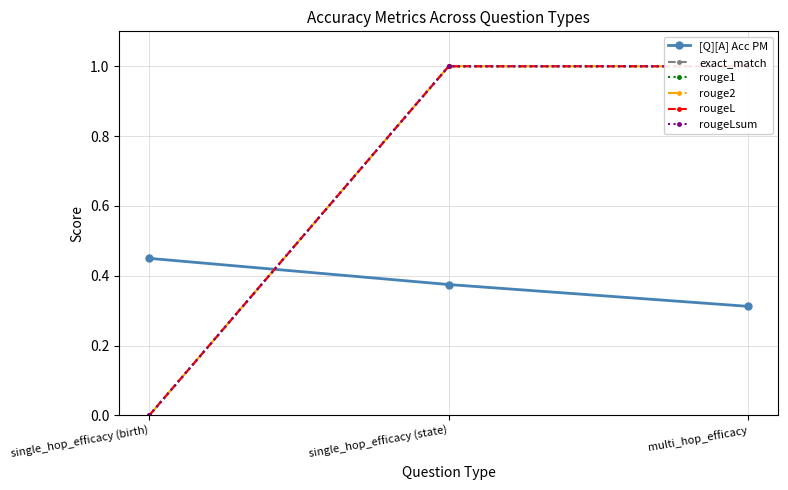

Rank the categories by [Q][A] Acc PM value from lowest to highest.

multi_hop_efficacy, single_hop_efficacy (state), single_hop_efficacy (birth)